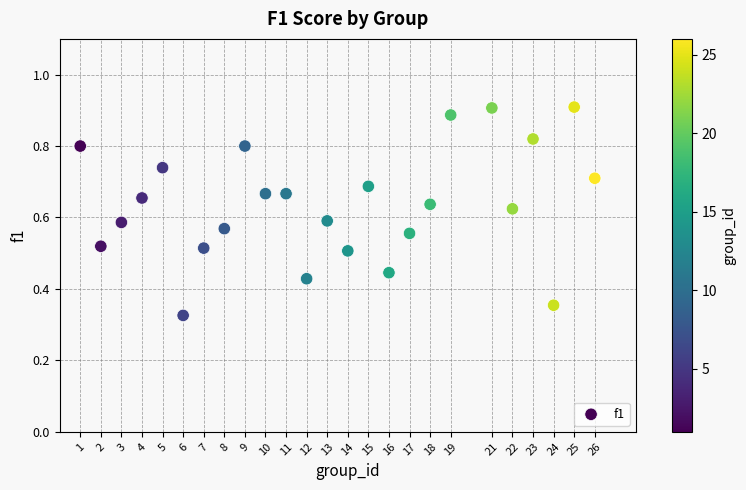

What is the range of X values (max minus min)?

25.0